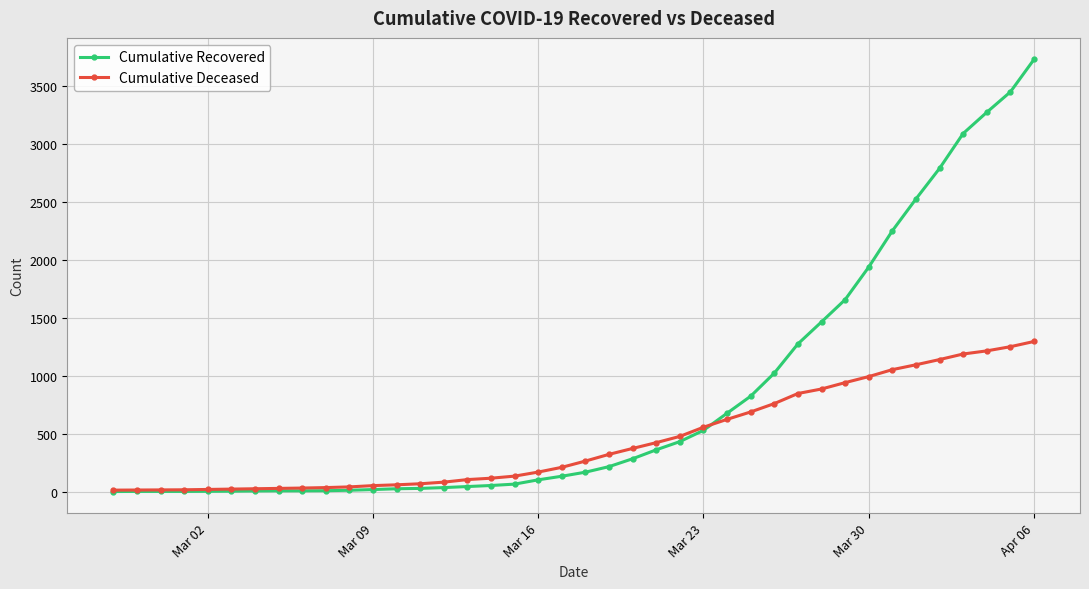

List the series in order of their overall mean, highest first.

Cumulative Recovered, Cumulative Deceased